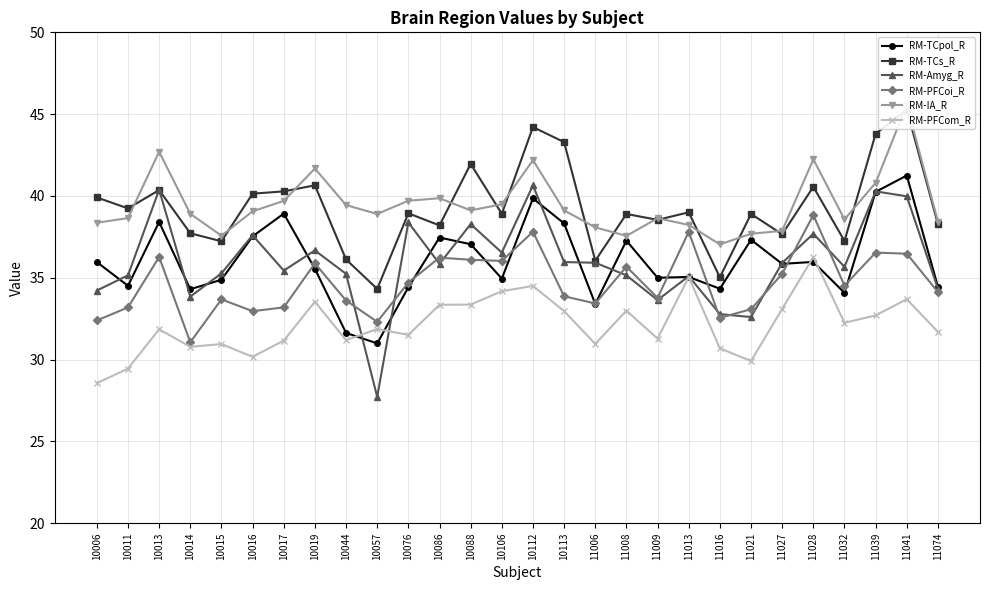

Is it true that RM-IA_R equals 37.6 at 10015?

True